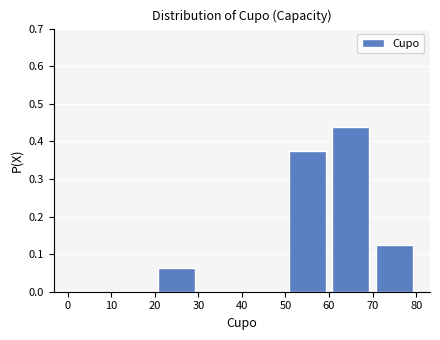

Reading left to right, transcribe this chart: for each bar, give the range it covers on the x-axis and its height. The values are not printed on the chart, so give them approximately, as read against the axis.

0 to 10: 0
10 to 20: 0
20 to 30: 0.06
30 to 40: 0
40 to 50: 0
50 to 60: 0.38
60 to 70: 0.44
70 to 80: 0.13